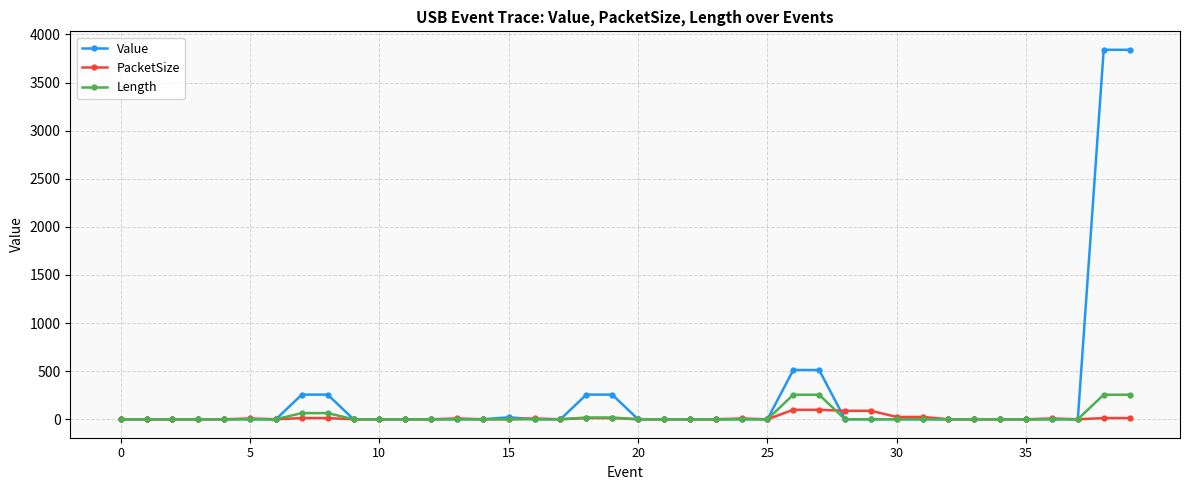

Which series has the largest total across all categories?

Value